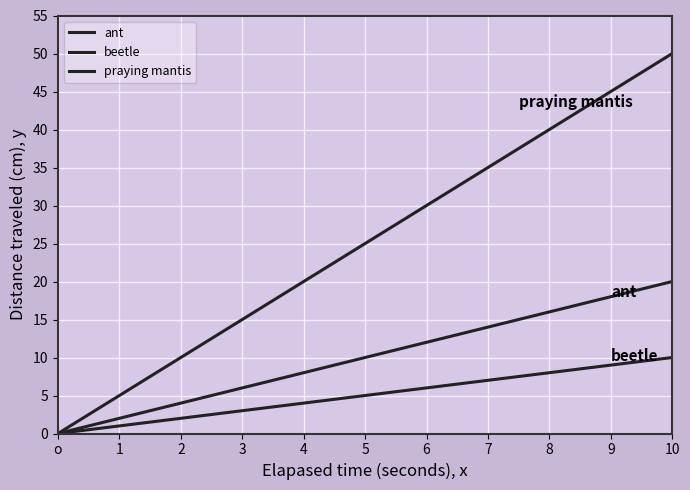

What is the sum of all beetle values?

55